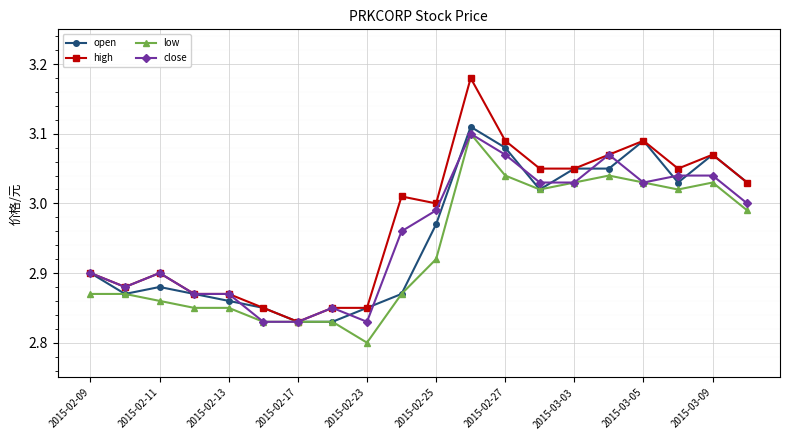

True or false: low has more than 1 interior local peaks.

True